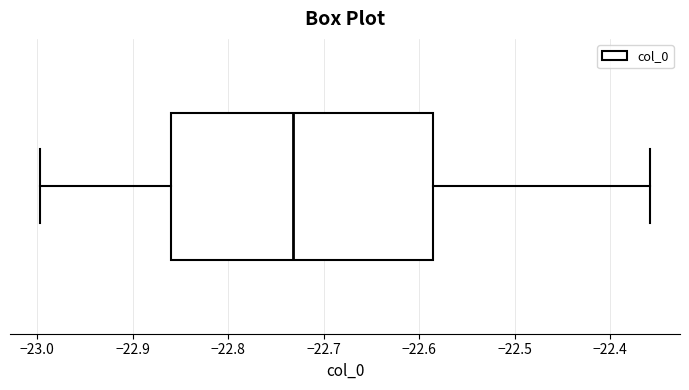

Where does the left whisker of the box end on the x-axis? The values are not printed on the chart, so give them approximately, as read against the axis.

-23.00